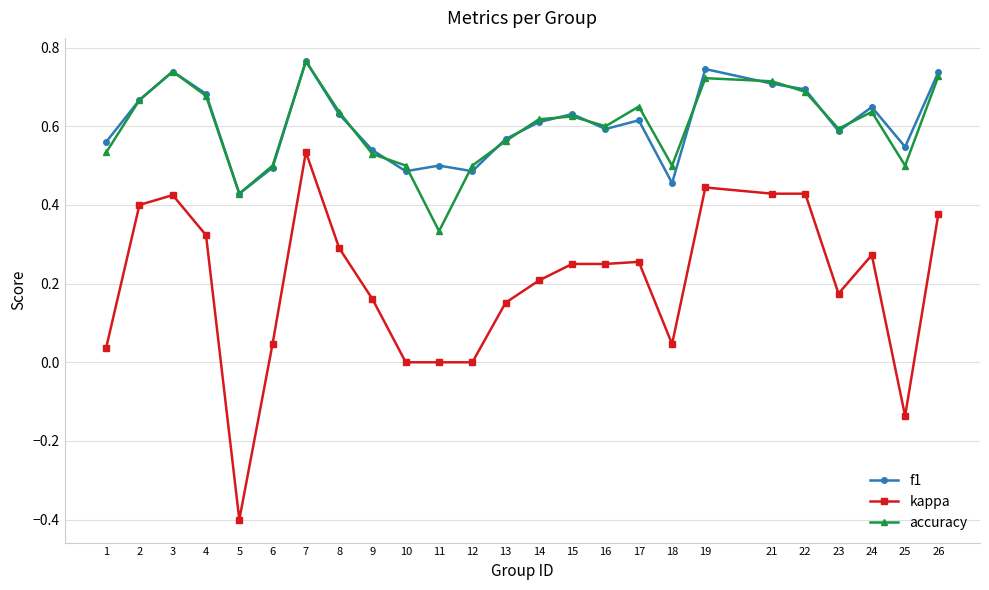

At how many categories does at least one series exceed 0?

25